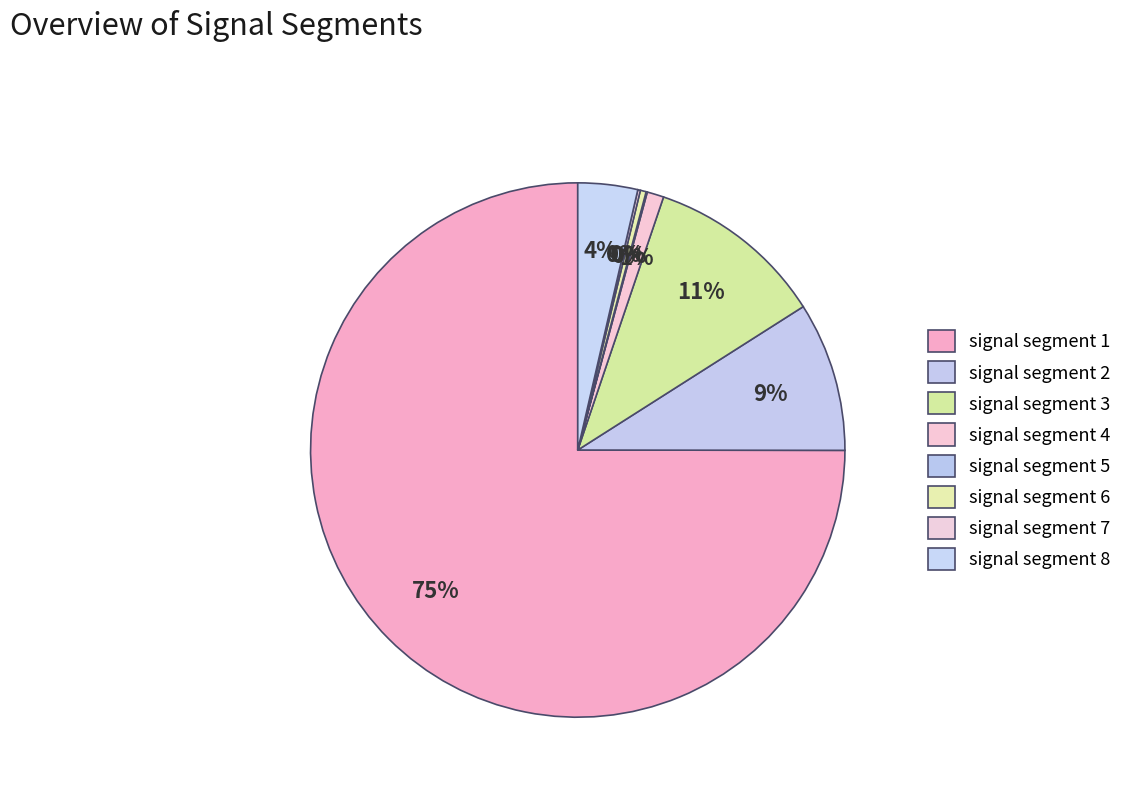

To the nearest percent, what is the average slice percentage?

12%